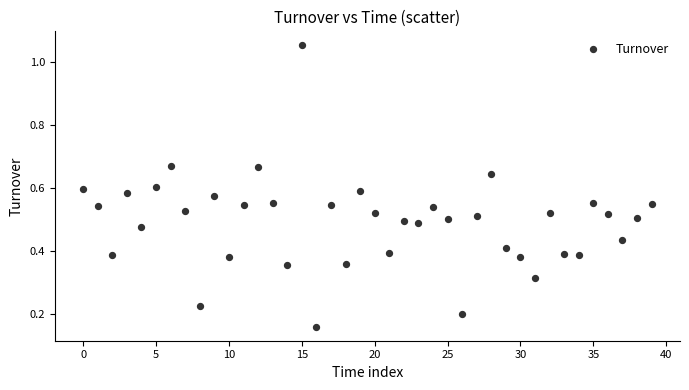

What is the range of Y values (max minus min)?

0.9